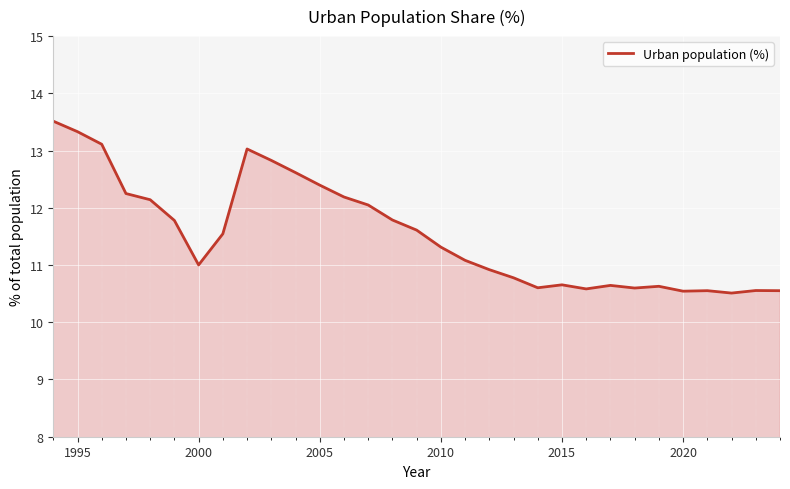

What is the minimum value shown in the chart?

10.5